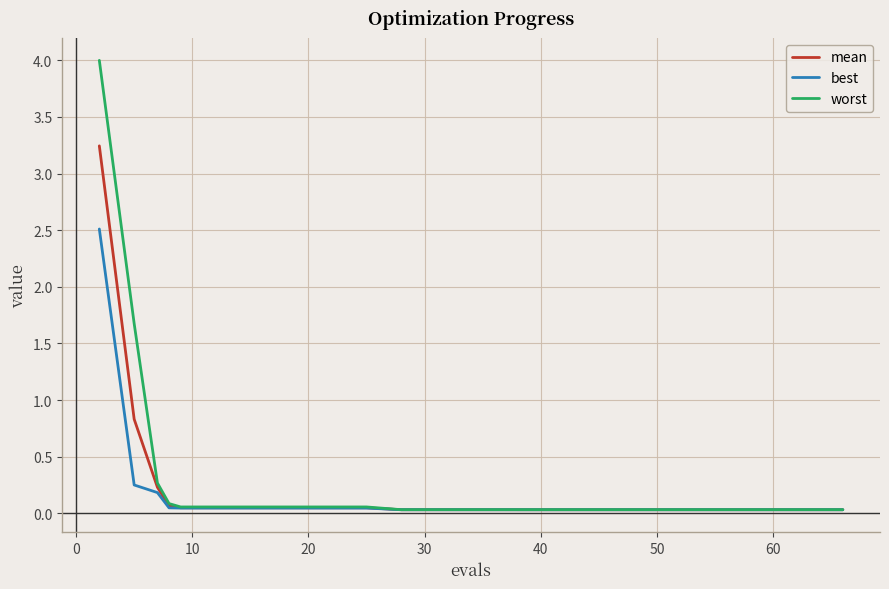

List the series in order of their peak value, highest first.

worst, mean, best